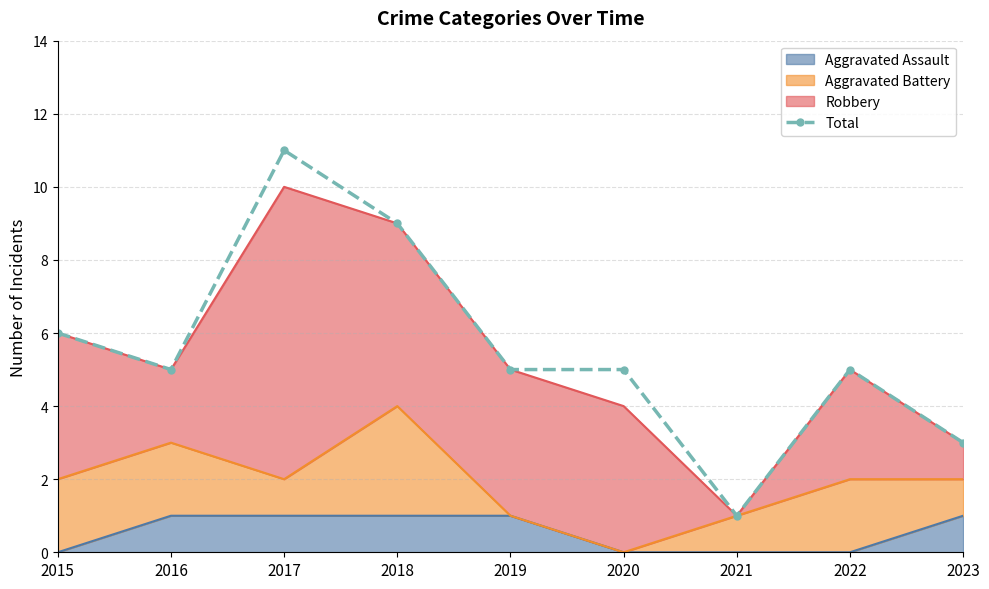

What is the change in value from 2017 to 2019?

-6